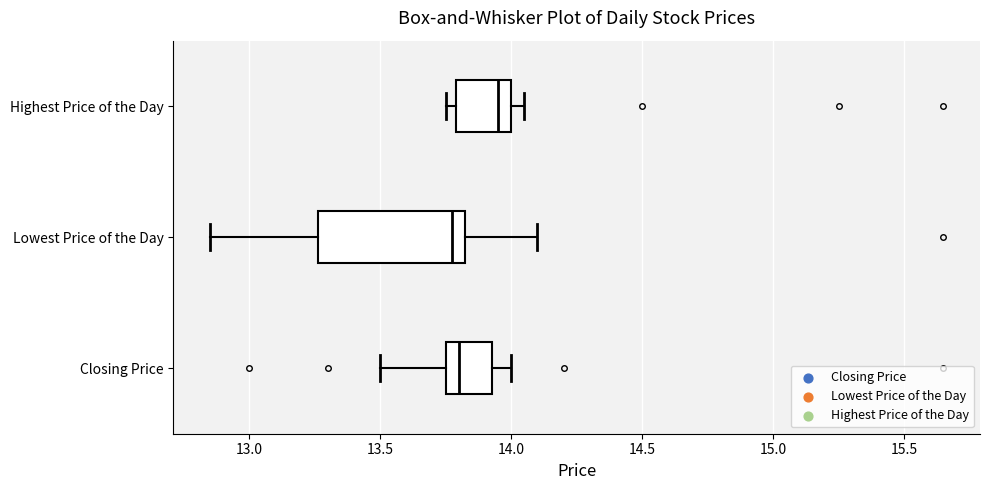

Which box is the widest, from its left edge to its right edge?

Lowest Price of the Day